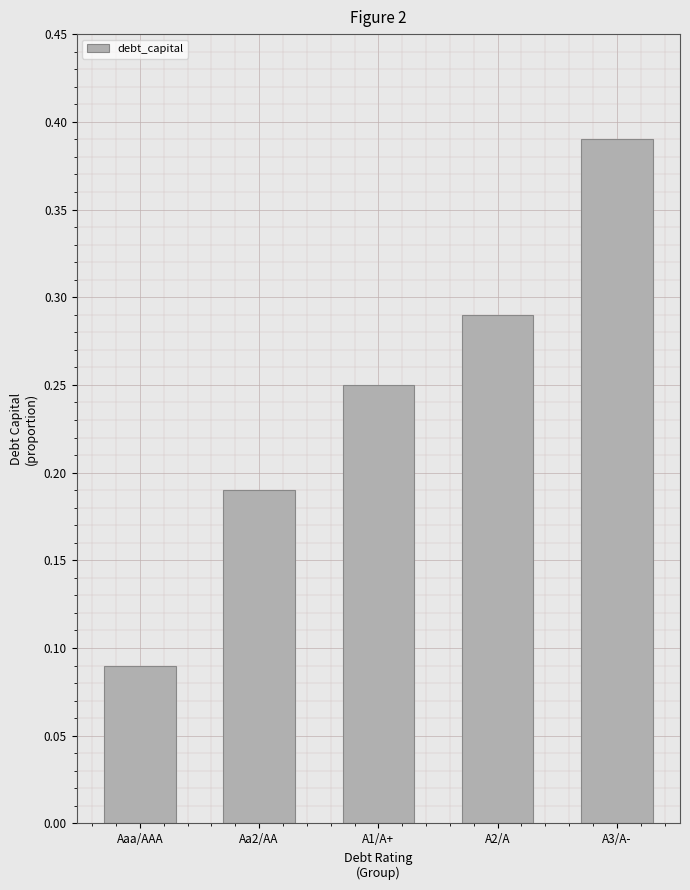

Which category has the lowest value across all series?

Aaa/AAA